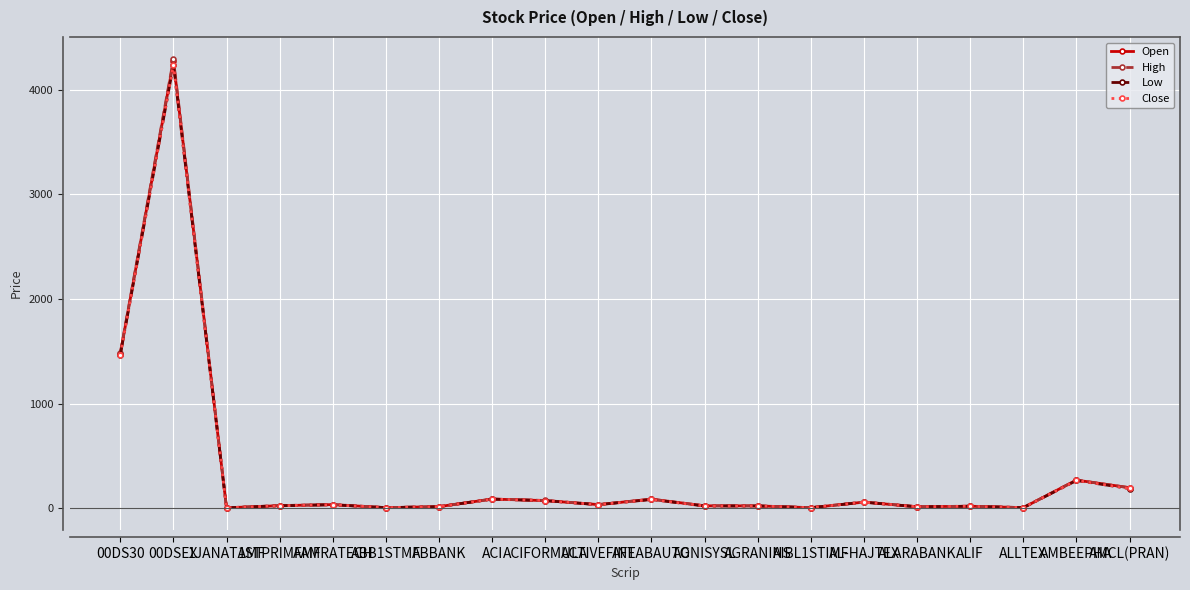

What is the smallest value displayed?

6.1